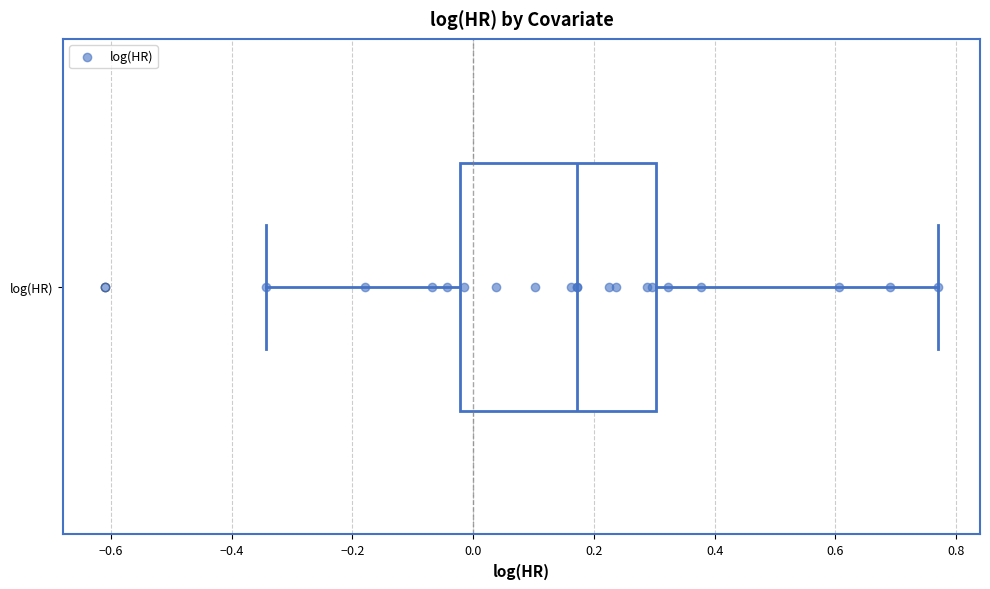

Read this box plot against the x-axis: the position of the median line, the range covered by the box, and the ends of both whiskers. The values are not printed on the chart, so give them approximately, as read against the axis.

median 0.18, box -0.02 to 0.30, whiskers -0.34 to 0.78